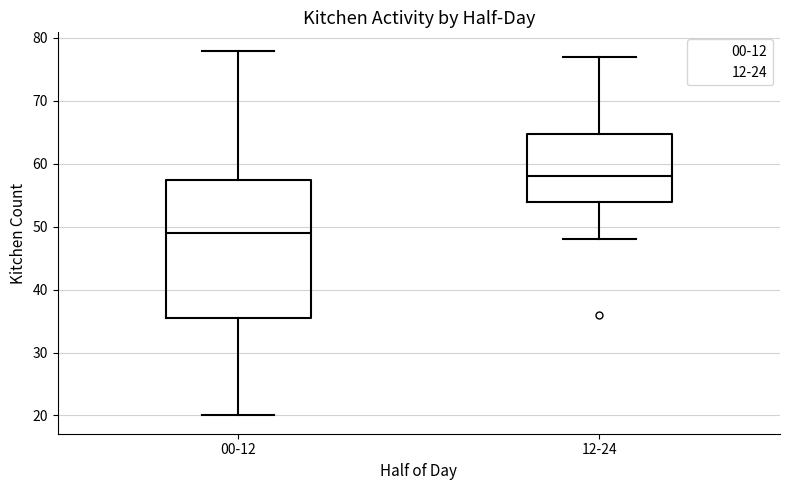

Which box's median line is the lowest?

00-12